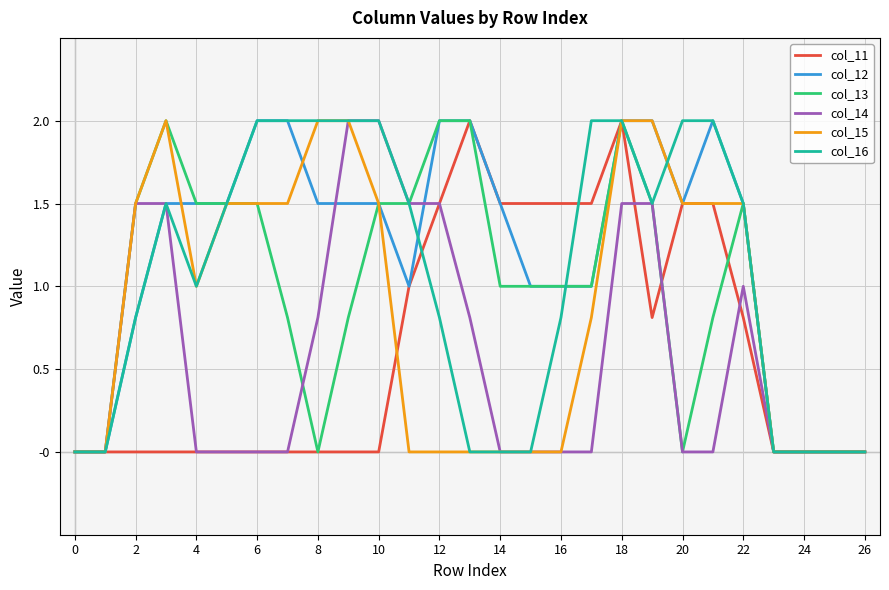

Is this an area chart (filled region under the line)?

No